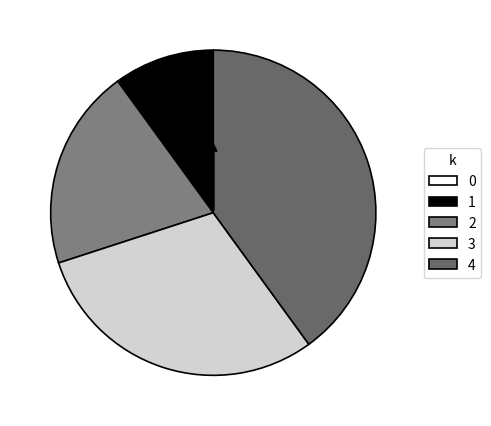

Count the number of slices in the pie.

5